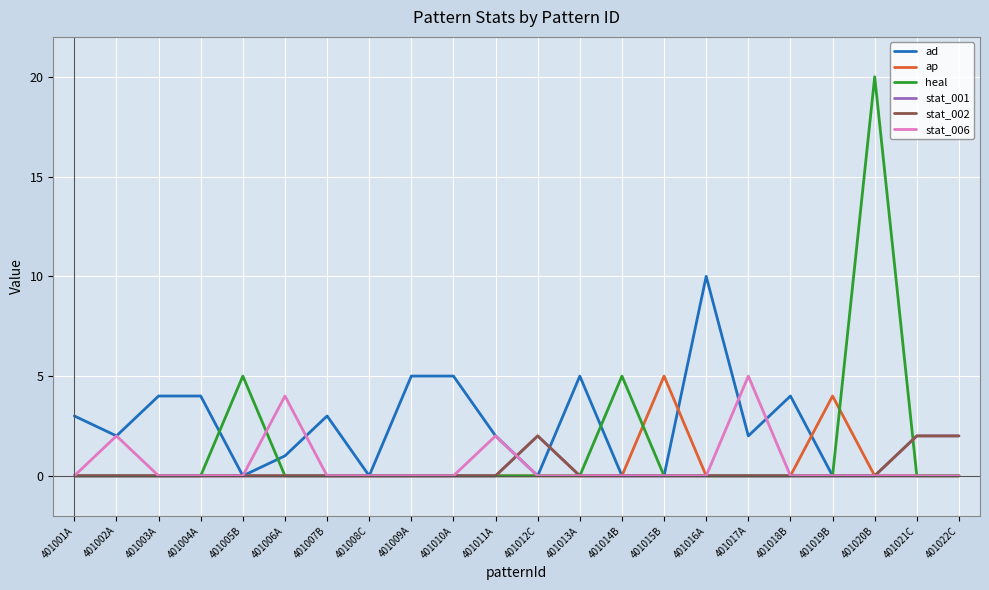

Does the chart display data point markers on the line(s)?

No